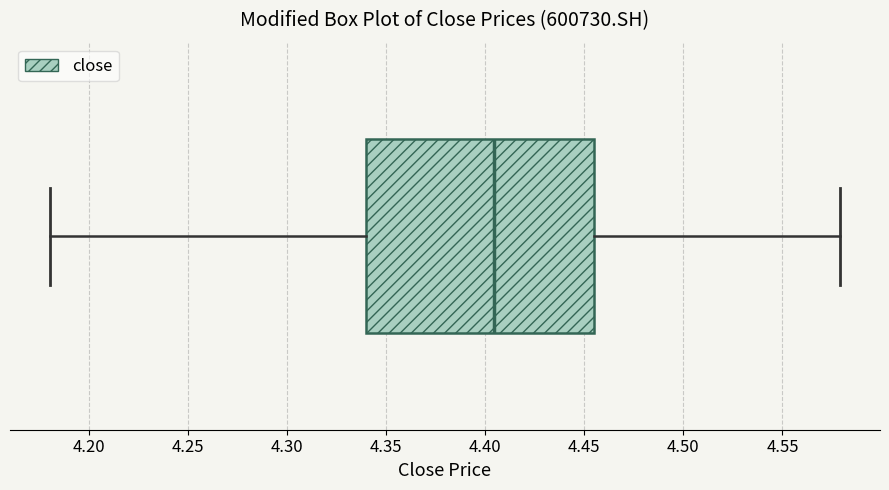

Read this box plot against the x-axis: the position of the median line, the range covered by the box, and the ends of both whiskers. The values are not printed on the chart, so give them approximately, as read against the axis.

median 4.405, box 4.340 to 4.455, whiskers 4.180 to 4.580